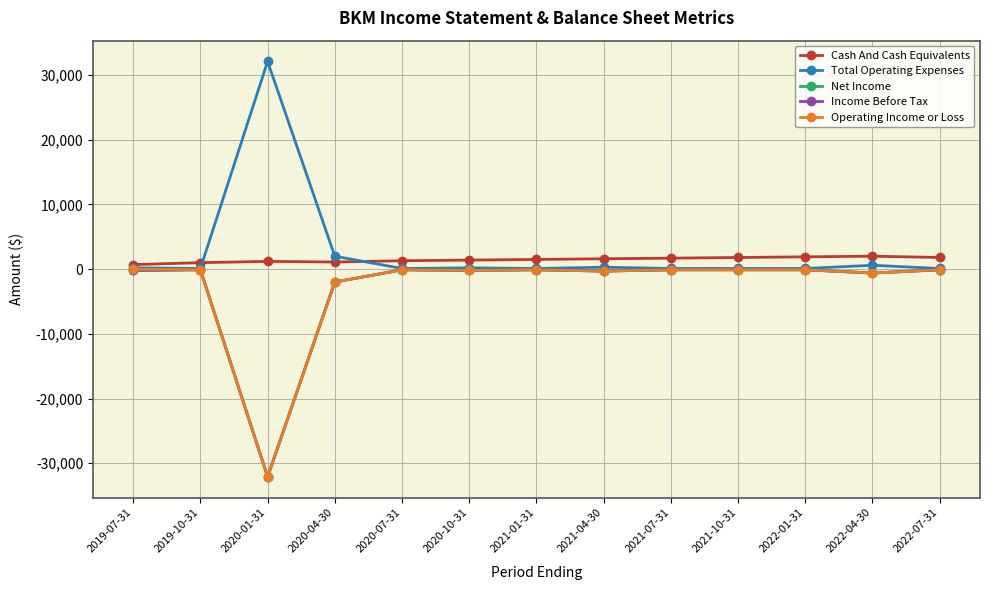

Rank the series at 2021-04-30 from lowest to highest value.

Net Income, Income Before Tax, Operating Income or Loss, Total Operating Expenses, Cash And Cash Equivalents